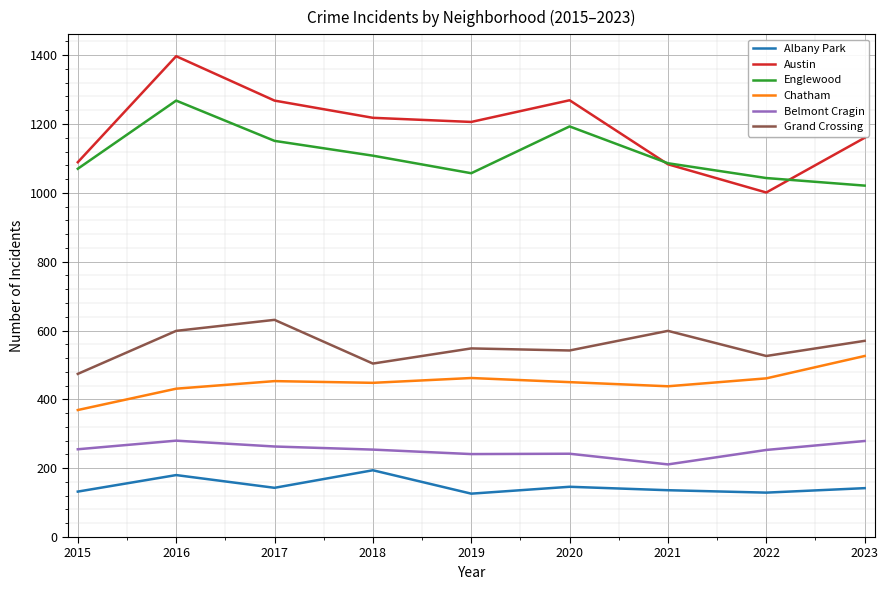

What is the total value across all series at 2017?

3909